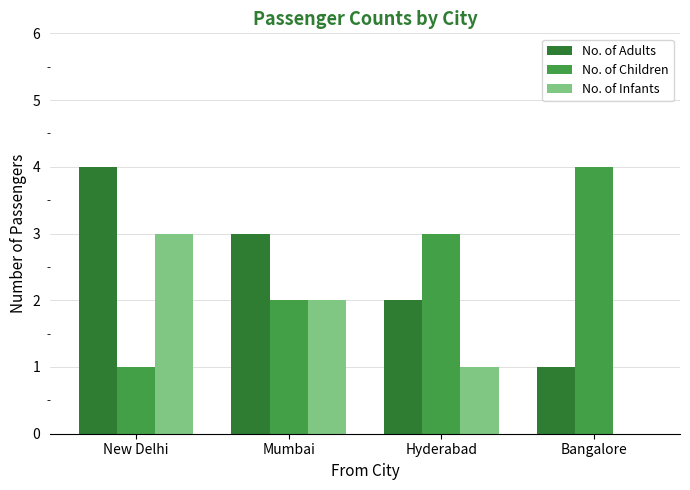

At which category is the sum across all series the highest?

New Delhi